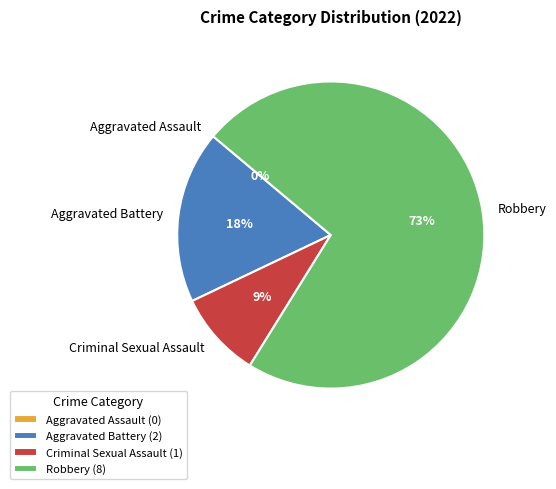

To the nearest percent, what is the difference between the Aggravated Battery and Criminal Sexual Assault slice percentages?

9%